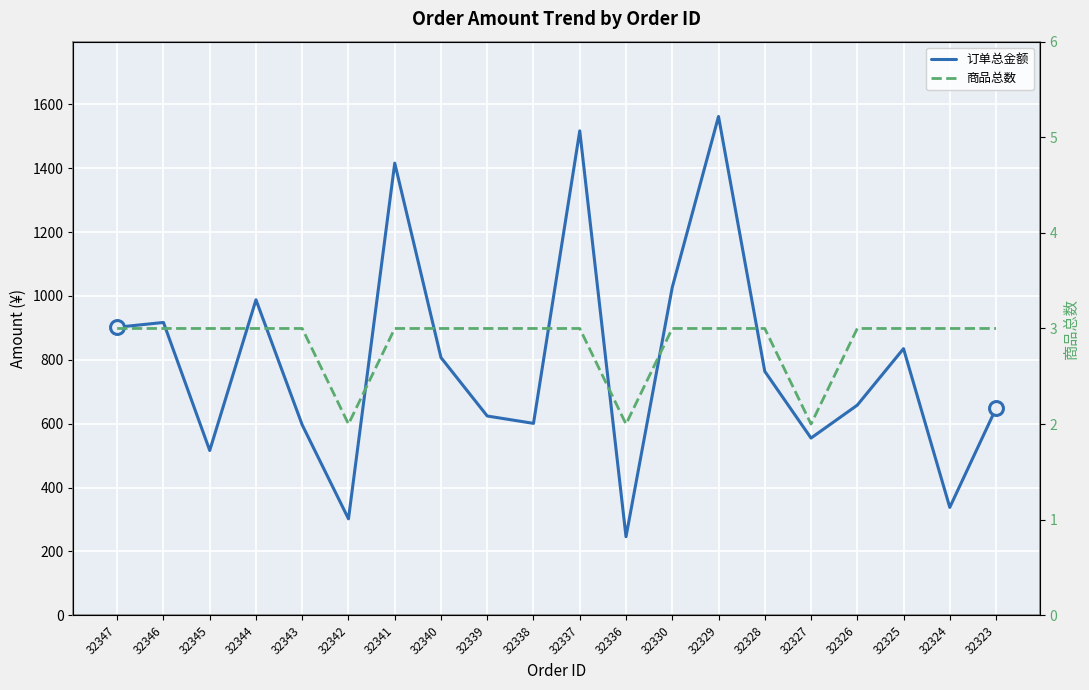

Is this an area chart (filled region under the line)?

No